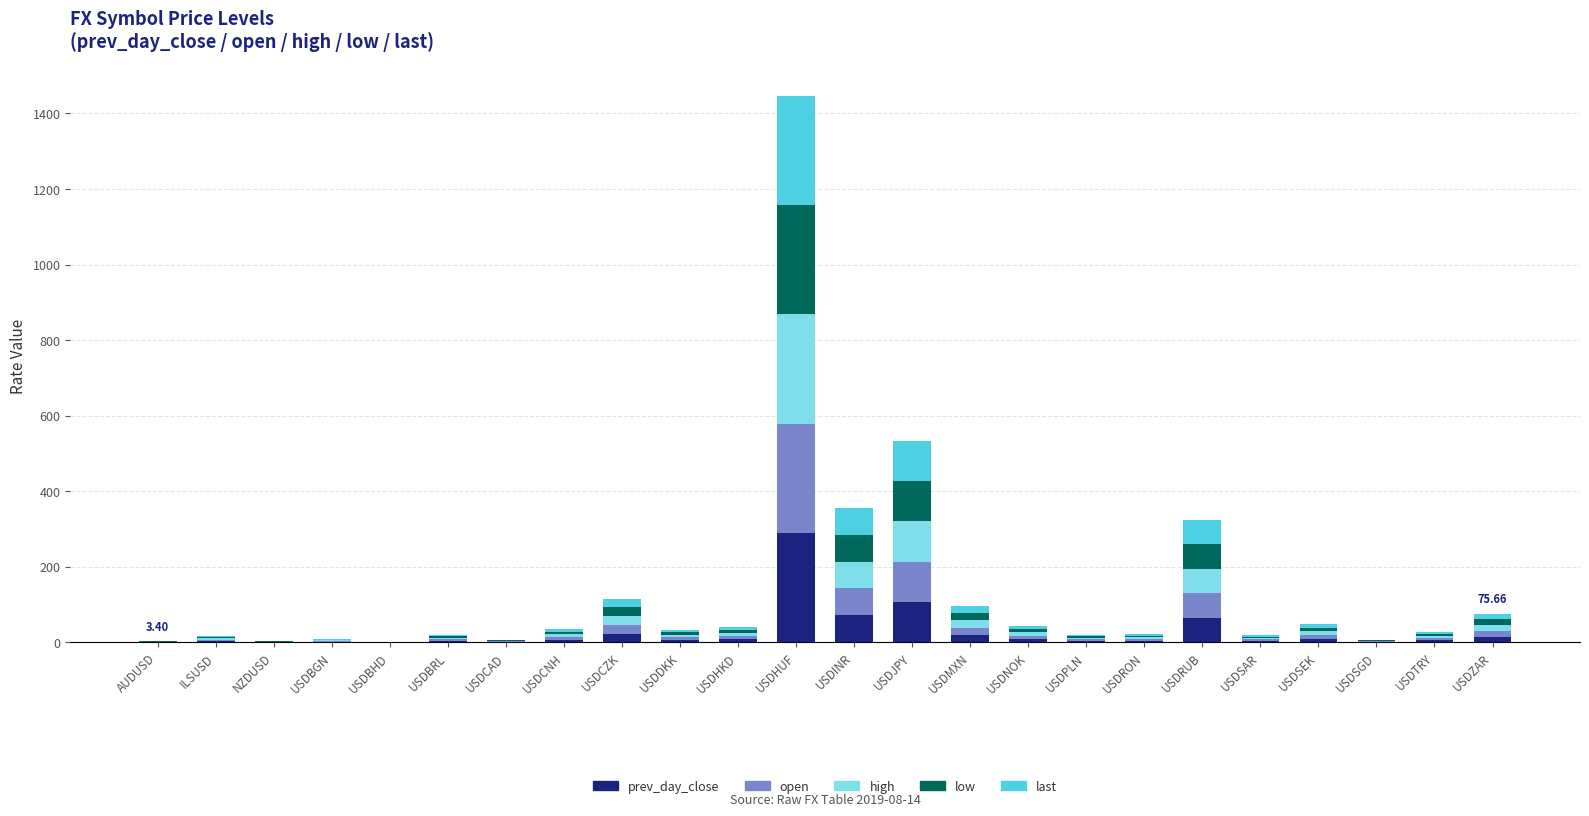

At which category is the sum across all series the highest?

USDHUF